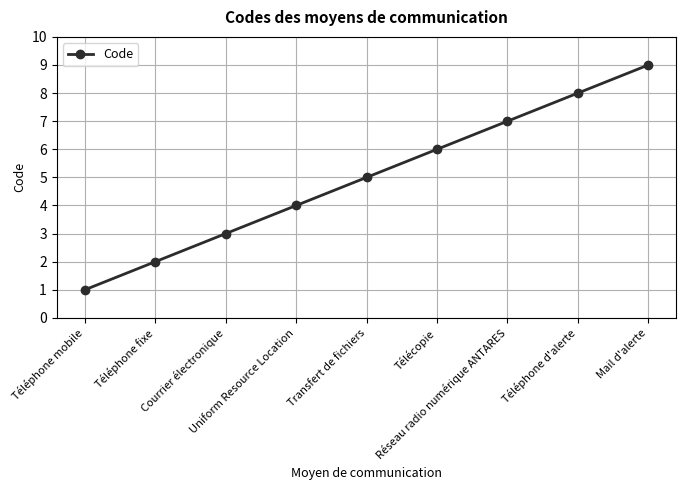

Reading left to right, extract all data points from this chart.

Téléphone mobile=1	Téléphone fixe=2	Courrier électronique=3	Uniform Resource Location=4	Transfert de fichiers=5	Télécopie=6	Réseau radio numérique ANTARES=7	Téléphone d'alerte=8	Mail d'alerte=9